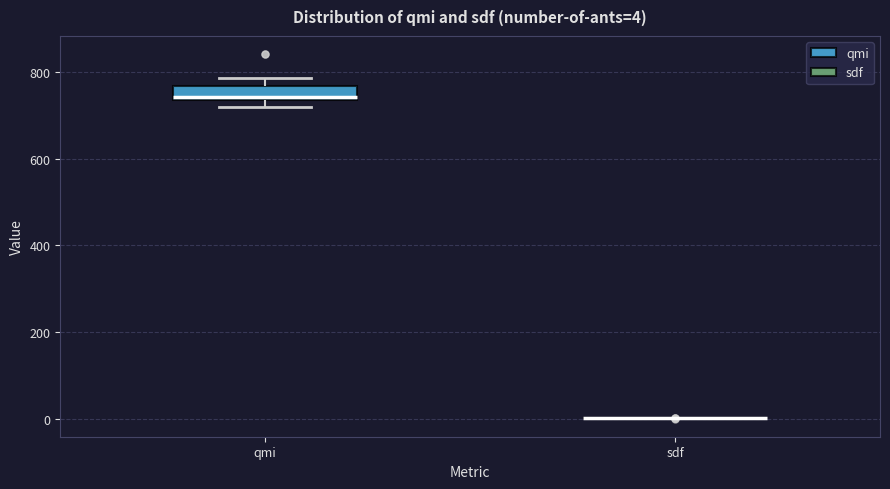

Comparing the boxes themselves (not the whiskers), which one is the tallest?

qmi